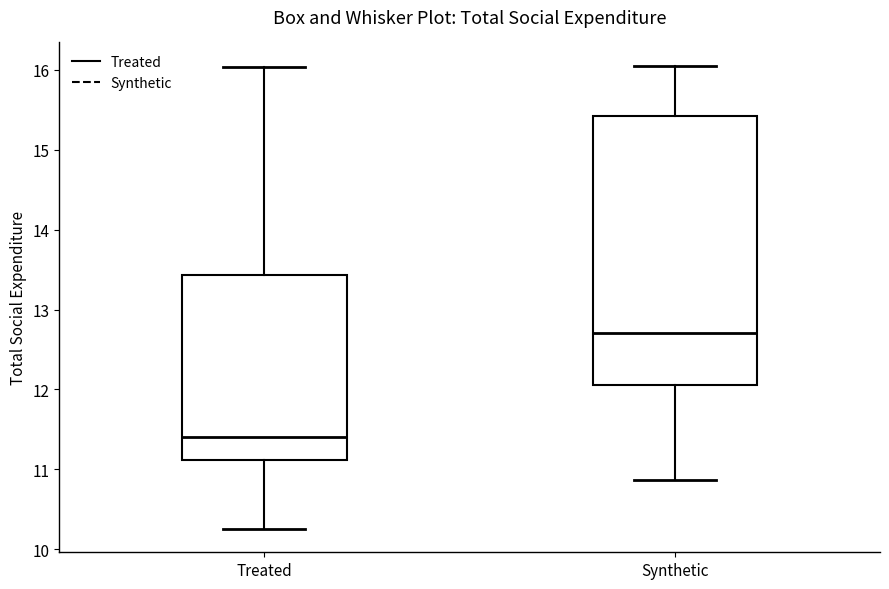

Comparing the boxes themselves (not the whiskers), which one is the tallest?

Synthetic